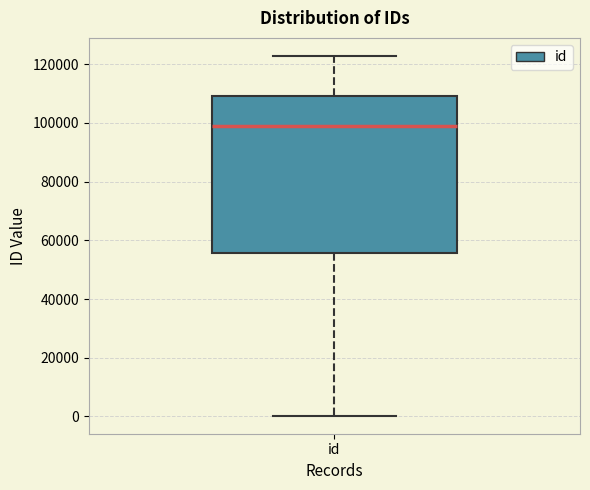

Transcribe this box plot: give where the median line is, the range the box spans, and where the two whiskers end, as read against the y-axis. The values are not printed on the chart, so give them approximately, as read against the axis.

median 98000, box 56000 to 110000, whiskers 0 to 122000